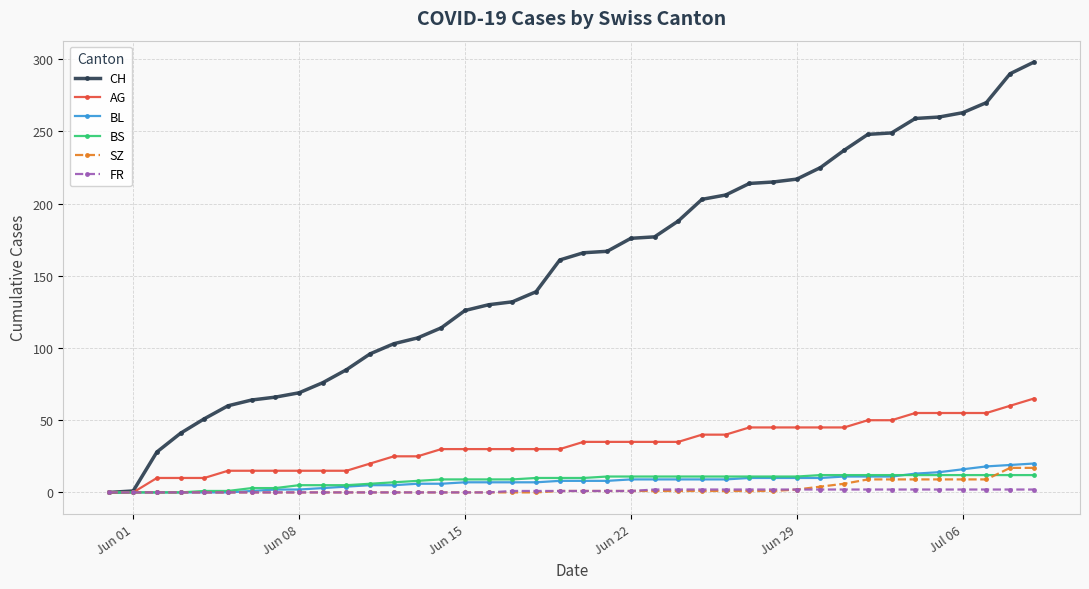

How many series are shown in this chart?

6